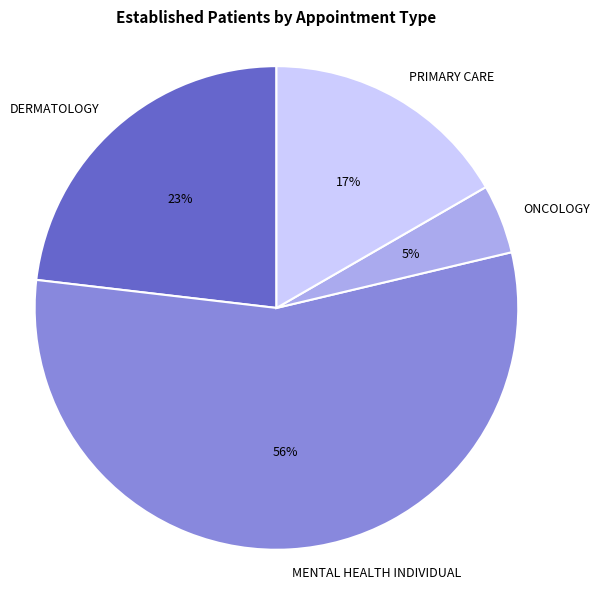

To the nearest percent, what percentage of the pie is ONCOLOGY?

5%